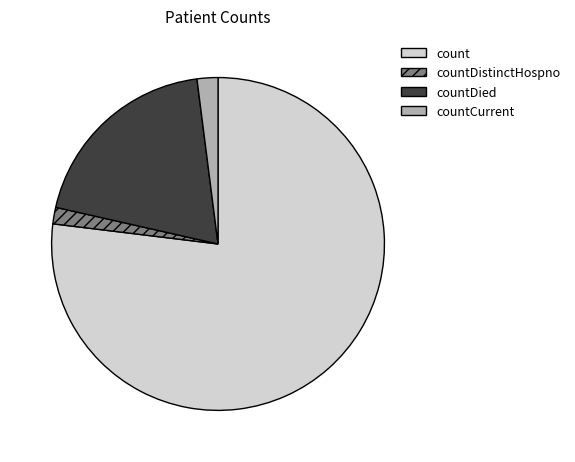

Which slice is the largest?

count